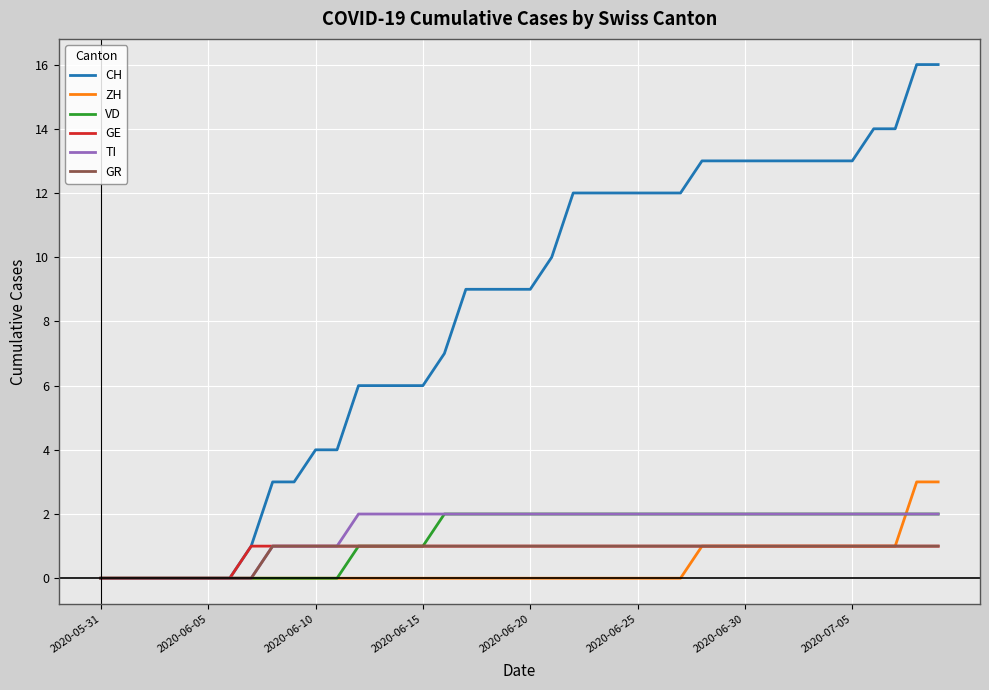

Which series has the widest spread of values?

CH